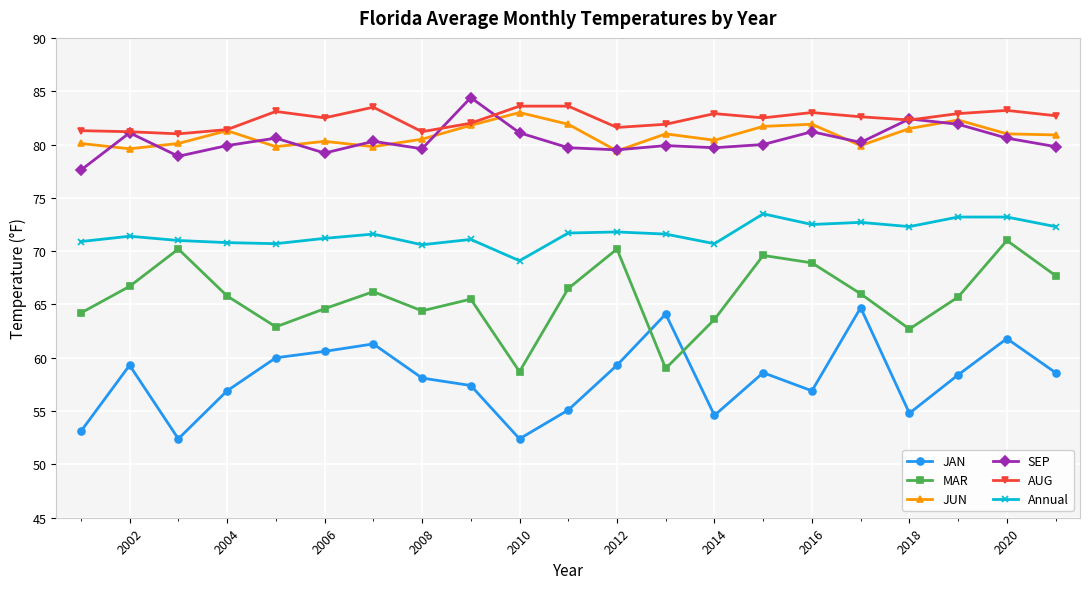

True or false: JUN and Annual intersect in this chart.

False